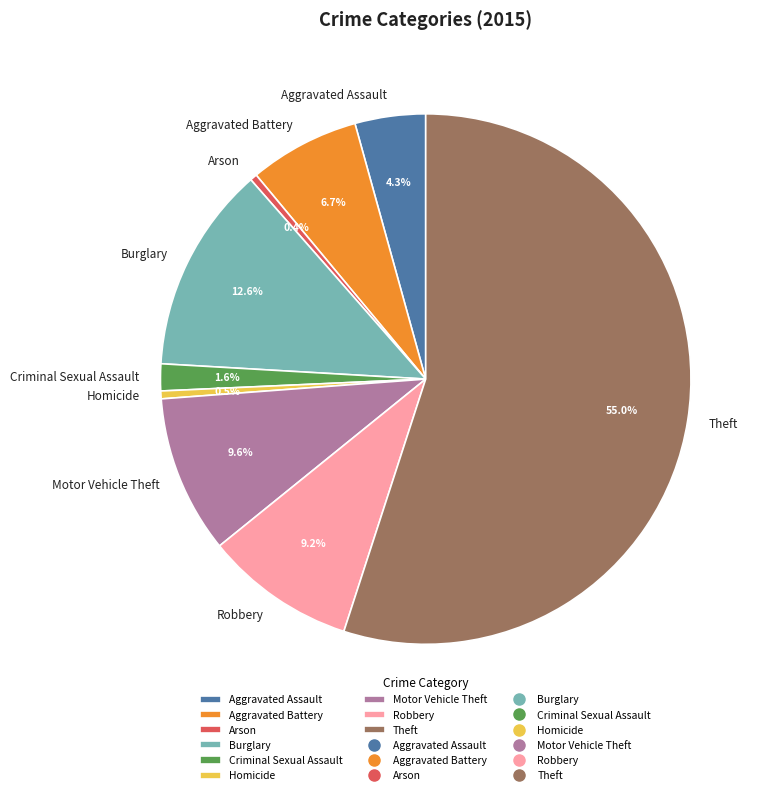

Which category has the biggest portion of the pie?

Theft